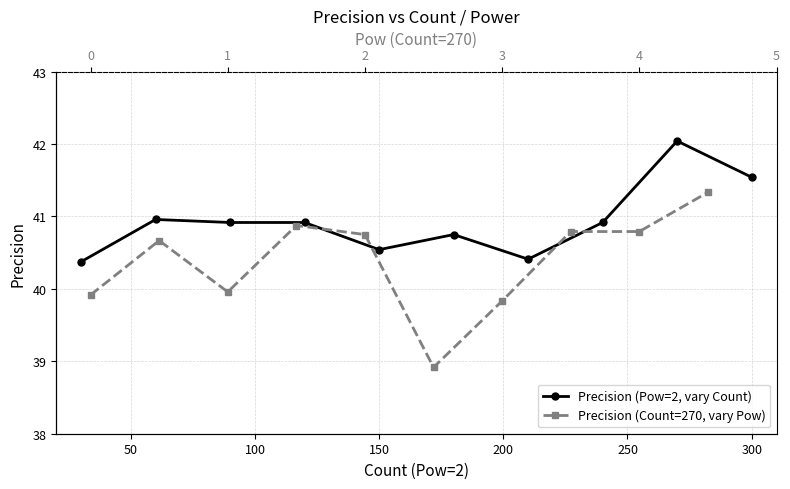

True or false: Precision (Count=270, vary Pow) has more than 0 interior local peaks.

True